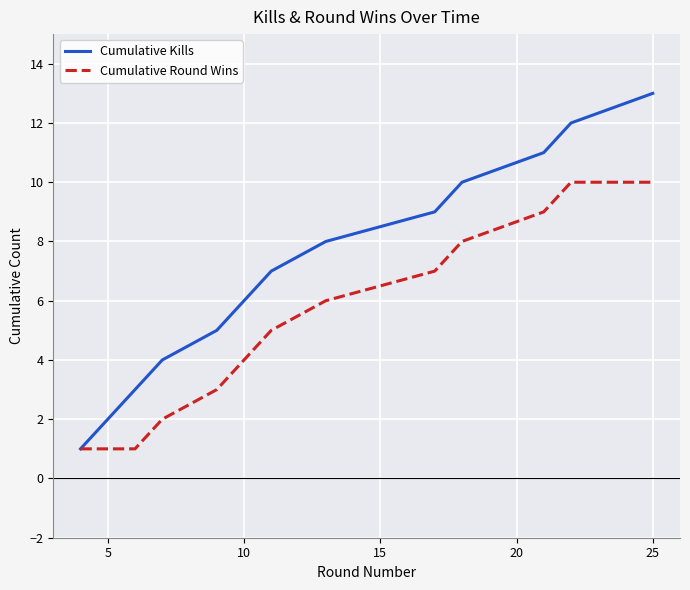

List the series in order of their overall mean, highest first.

Cumulative Kills, Cumulative Round Wins